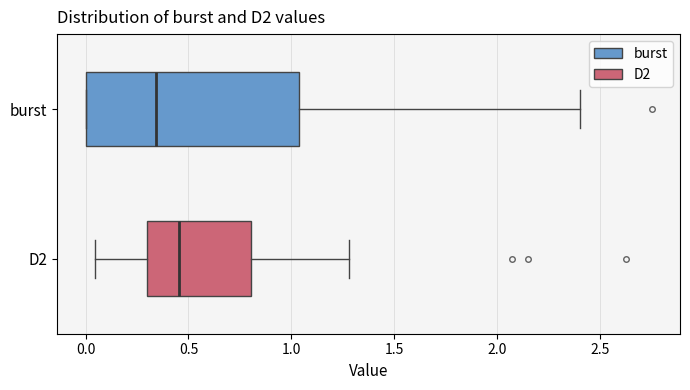

Comparing the boxes themselves (not the whiskers), which one is the widest?

burst